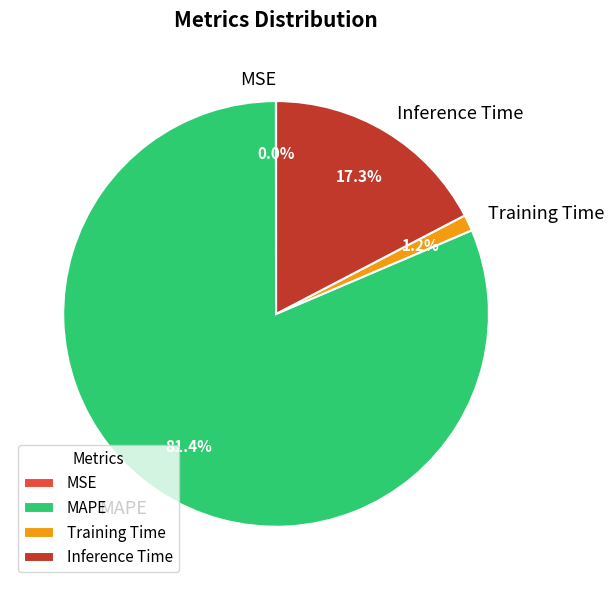

Does MAPE account for over 50% of the chart?

Yes